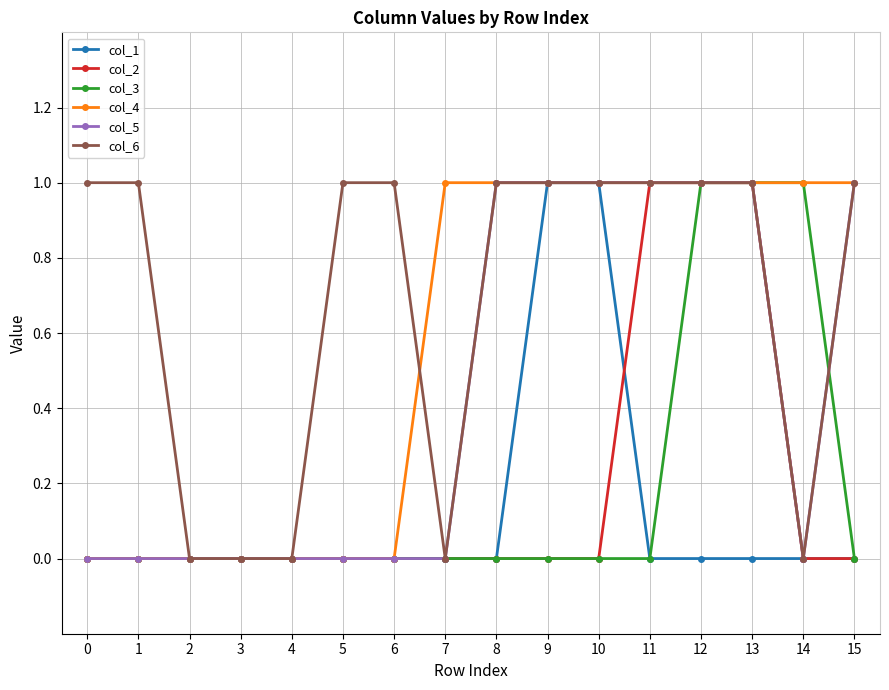

Reading left to right, what are all the values shown in this chart?

col_1: 0	0	0	0	0	0	0	0	0	1	1	0	0	0	0	0
col_2: 0	0	0	0	0	0	0	0	0	0	0	1	1	1	0	0
col_3: 0	0	0	0	0	0	0	0	0	0	0	0	1	1	1	0
col_4: 0	0	0	0	0	0	0	1	1	1	1	1	1	1	1	1
col_5: 0	0	0	0	0	0	0	0	1	1	1	1	1	1	0	1
col_6: 1	1	0	0	0	1	1	0	1	1	1	1	1	1	0	1